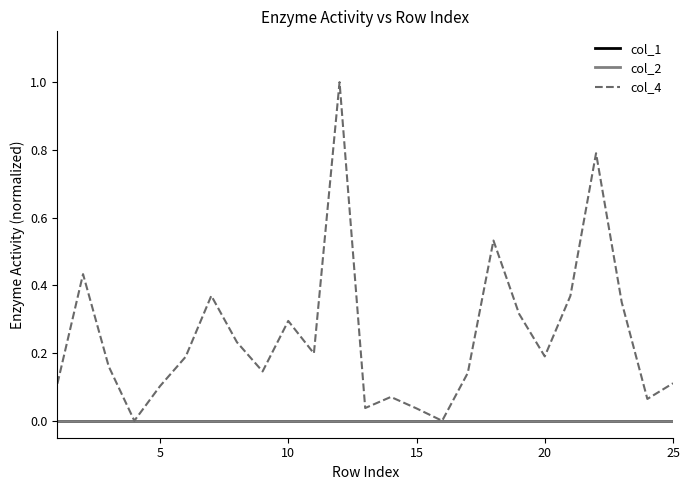

Does the chart display data point markers on the line(s)?

No